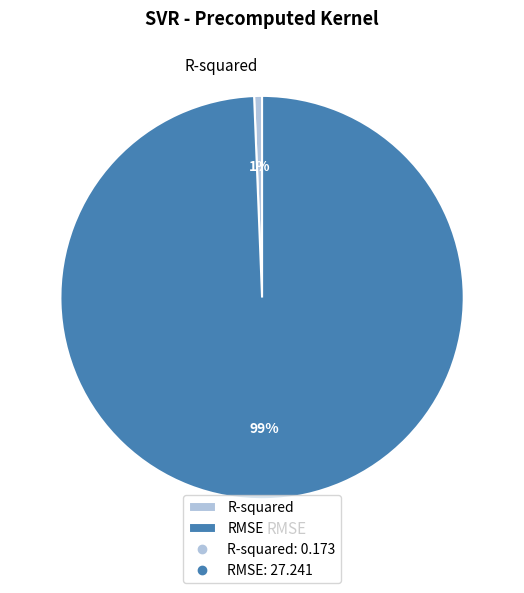

What percentage is the RMSE slice, to the nearest percent?

99%